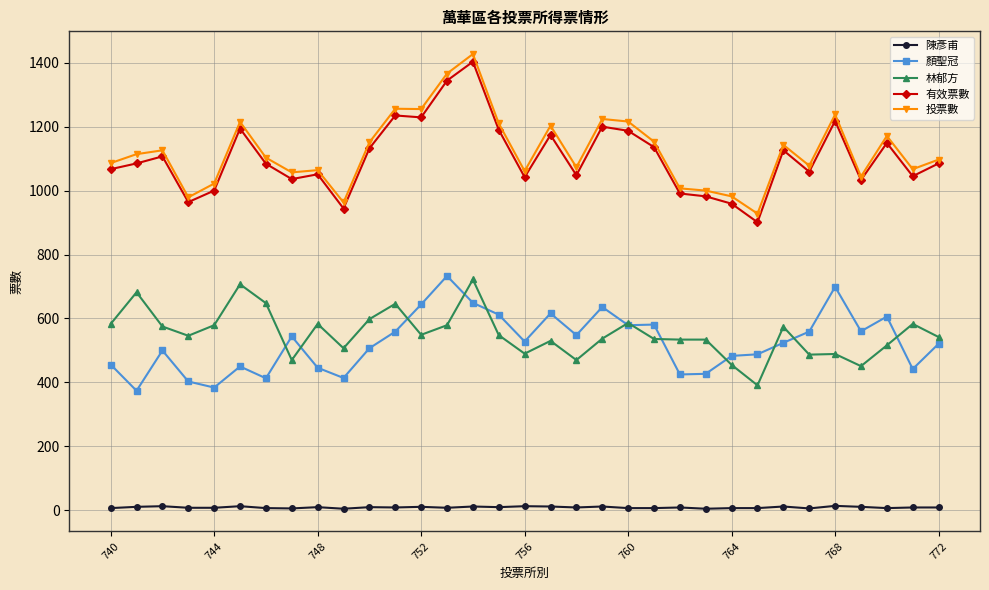

True or false: 投票數 has more than 1 interior local peaks.

True